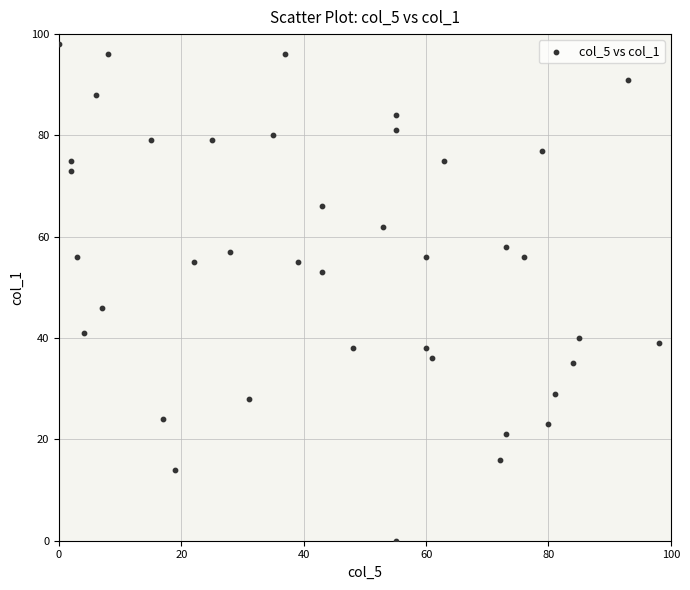

What Y value in the scatter plot is closest to 49?

46